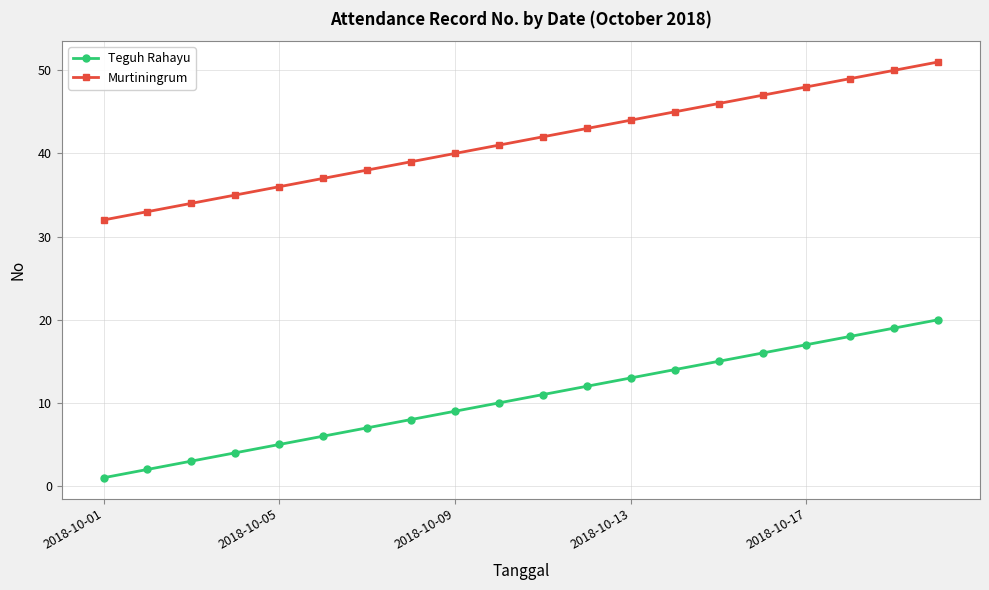

What is the greatest value displayed?

51